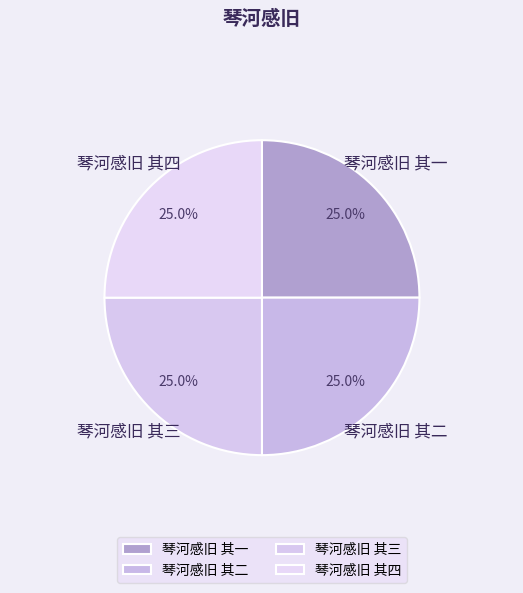

Is 琴河感旧 其四 the majority of the pie?

No